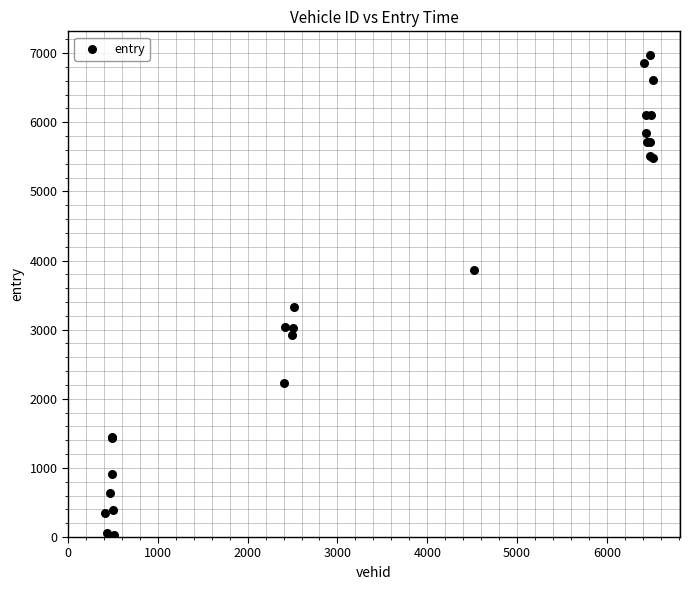

What Y value in the scatter plot is closest to 3498?

3329.6